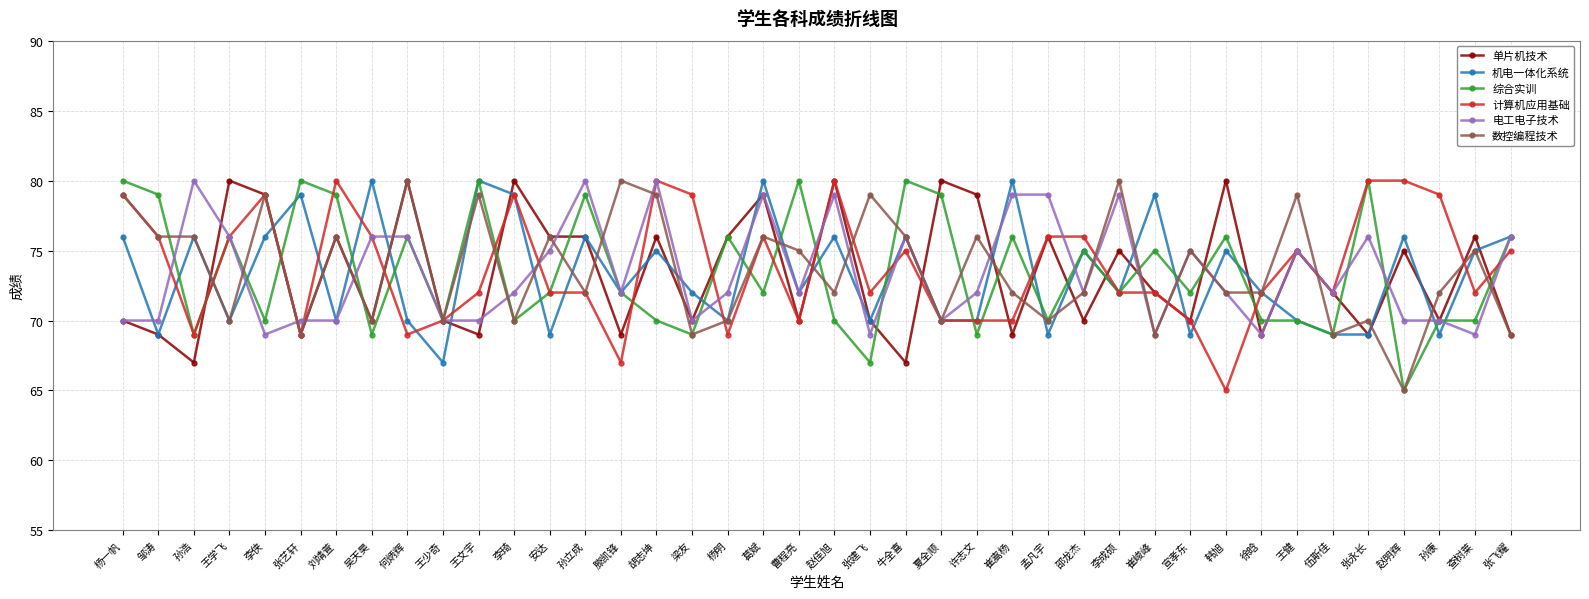

What is the value of the 综合实训 point at the 40th from the left?

76